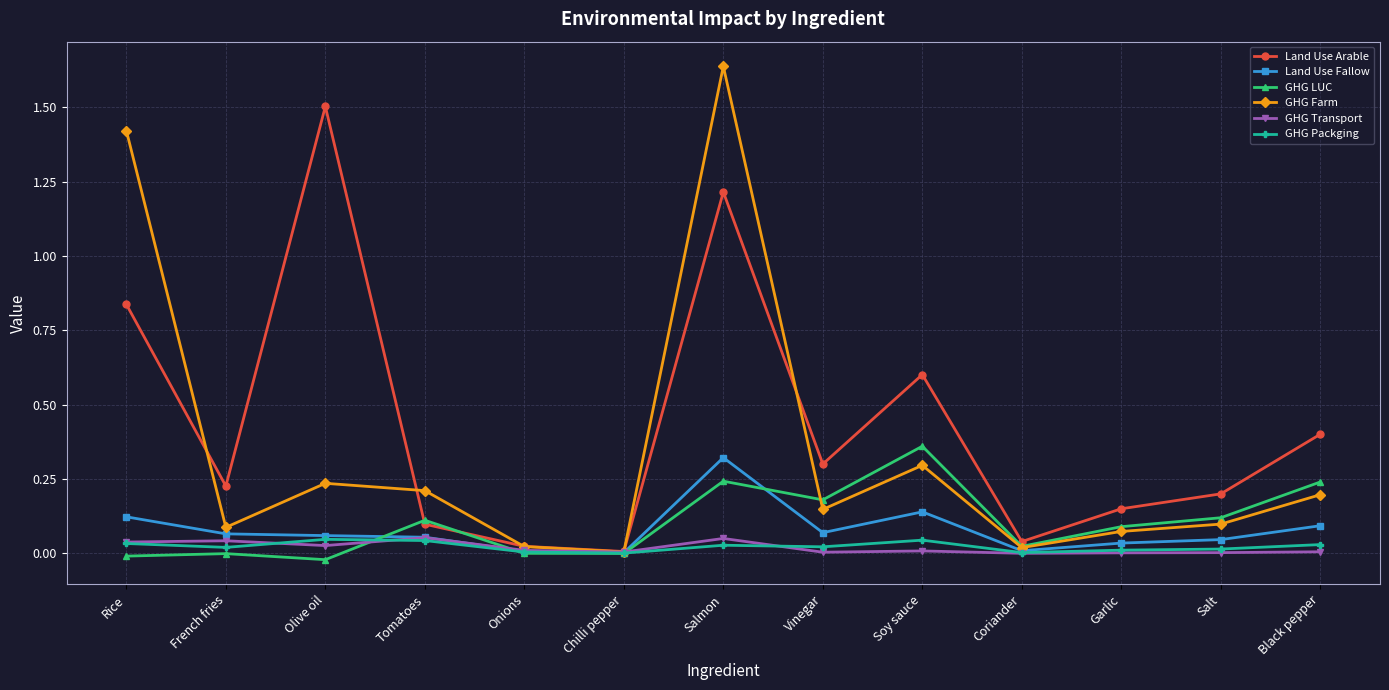

What is the value of the Land Use Arable point at the 9th from the left?

0.6